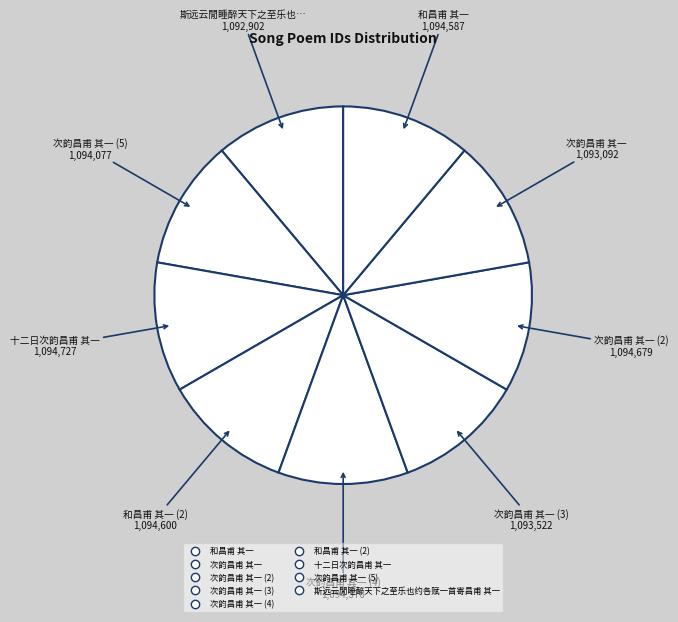

How many segments does this pie chart have?

9